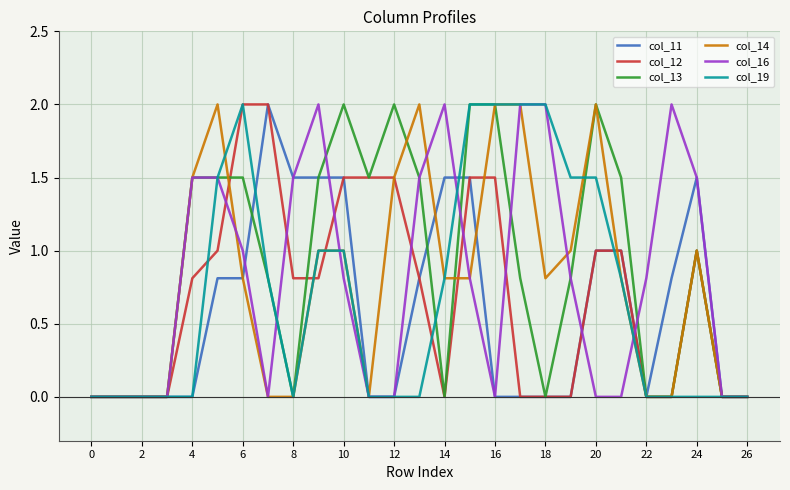

What is the maximum value shown in the chart?

2.0